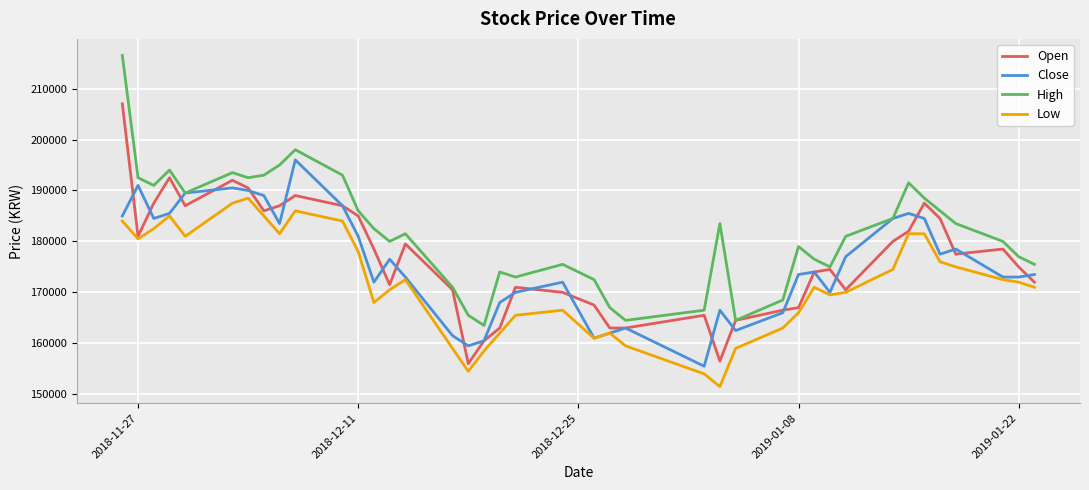

What is the minimum value for High?

163500